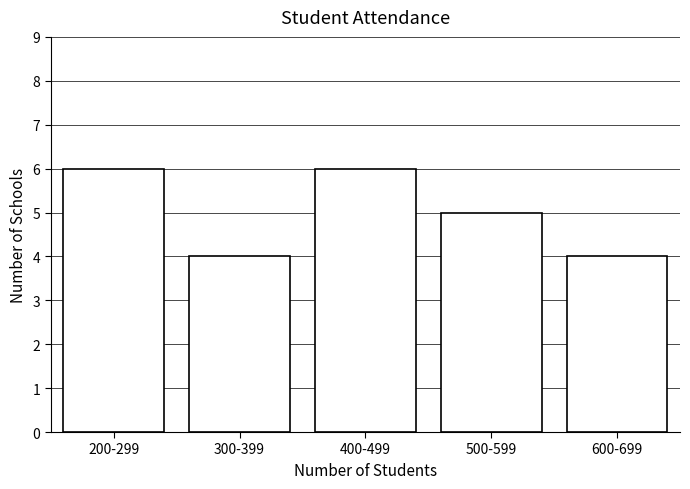

Reading left to right, extract all data points from this chart.

200-299=6	300-399=4	400-499=6	500-599=5	600-699=4